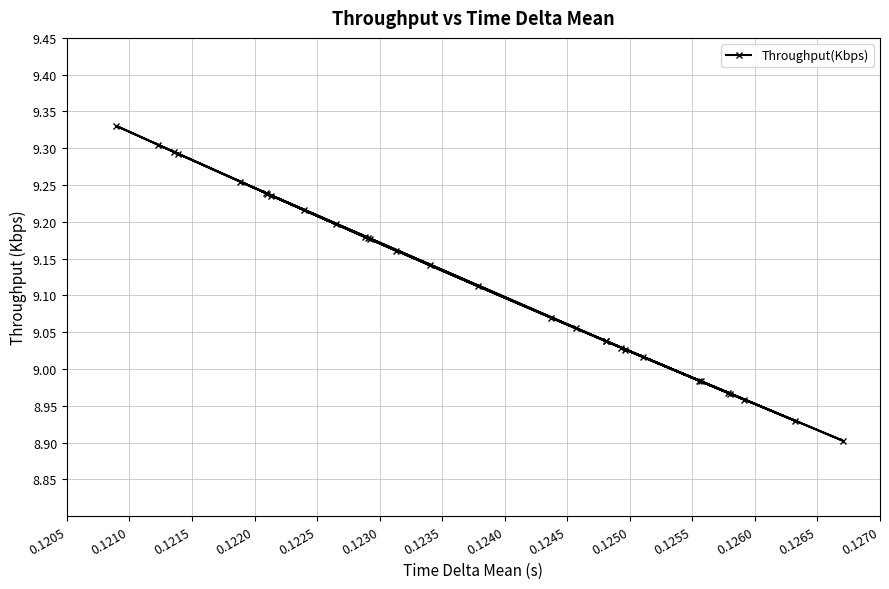

What is the difference between the second highest and minimum values?

0.4